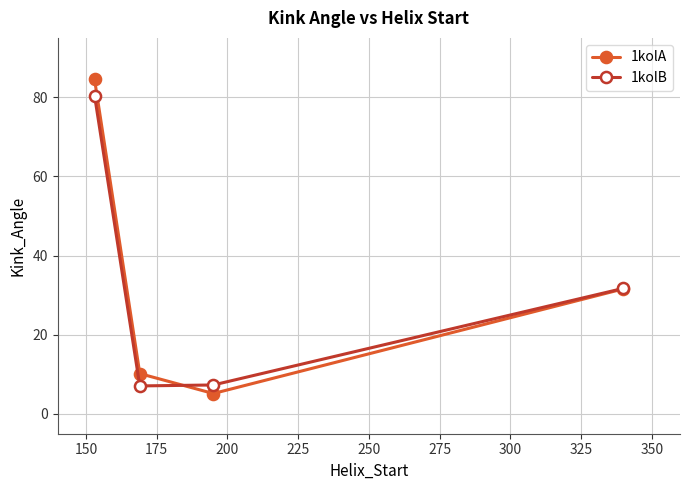

True or false: 1kolB has more than 1 interior local peaks.

False